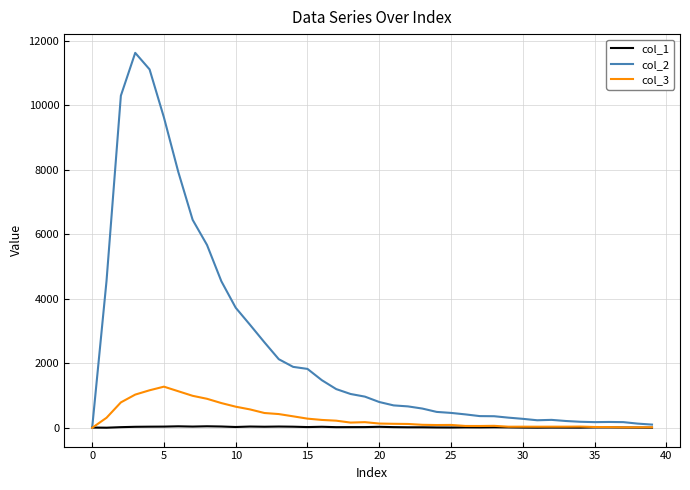

Which series has the largest total across all categories?

col_2